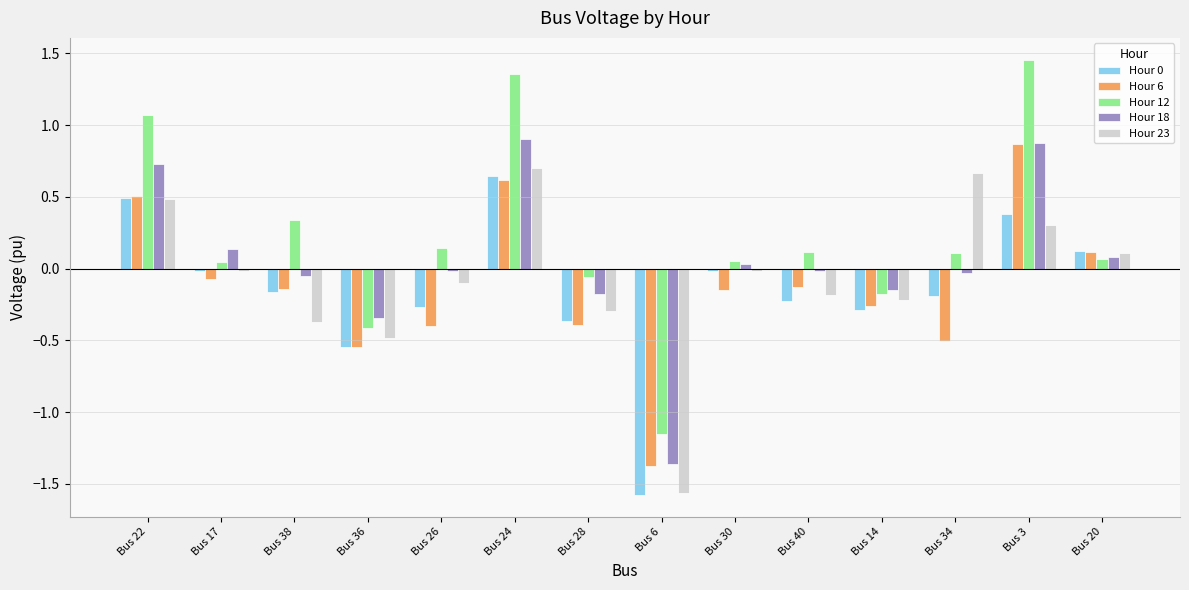

Between Bus 30 and Bus 3, which series saw the biggest shift?

Hour 12